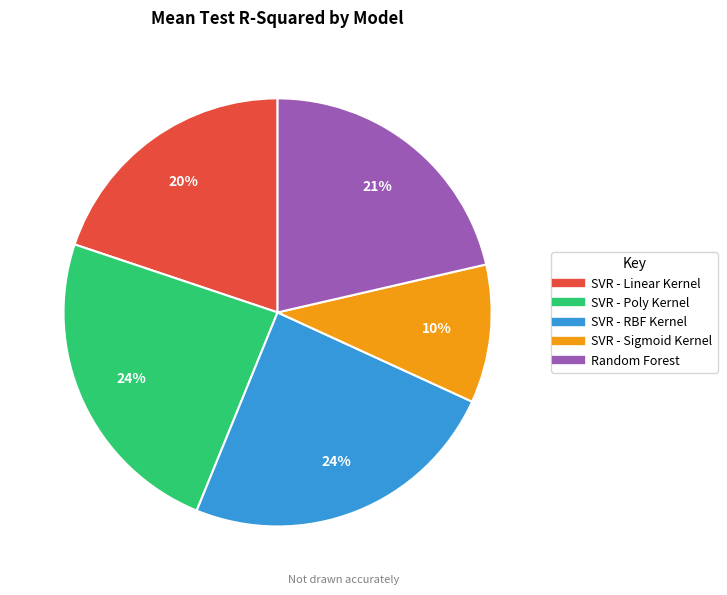

Is the sum of SVR - Linear Kernel and SVR - RBF Kernel greater than half?

No